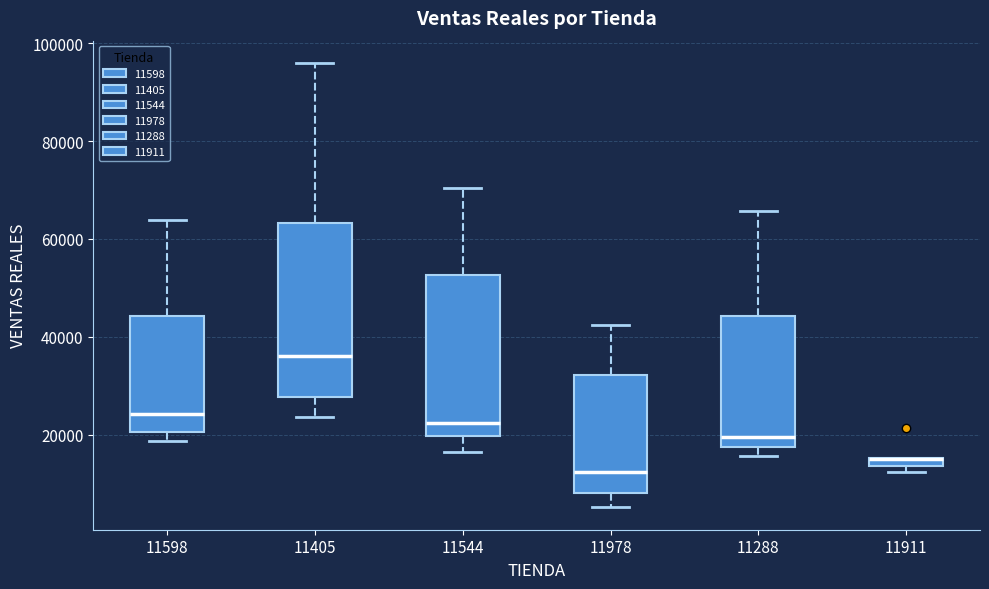

Comparing the boxes themselves (not the whiskers), which one is the tallest?

11405